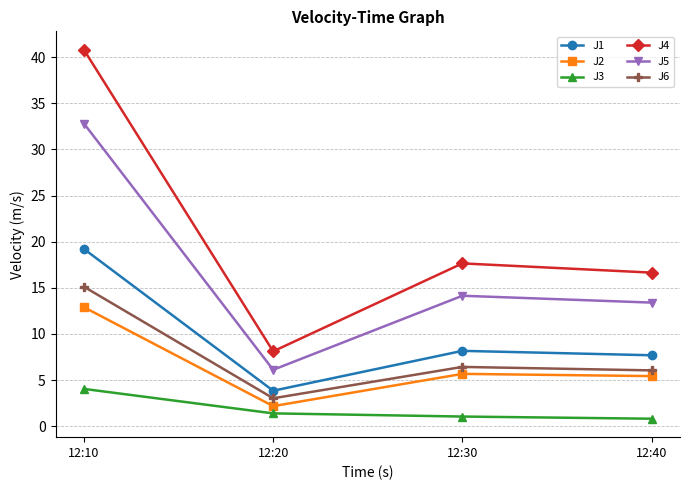

What is the value of the J1 point at the 3rd from the left?

8.2